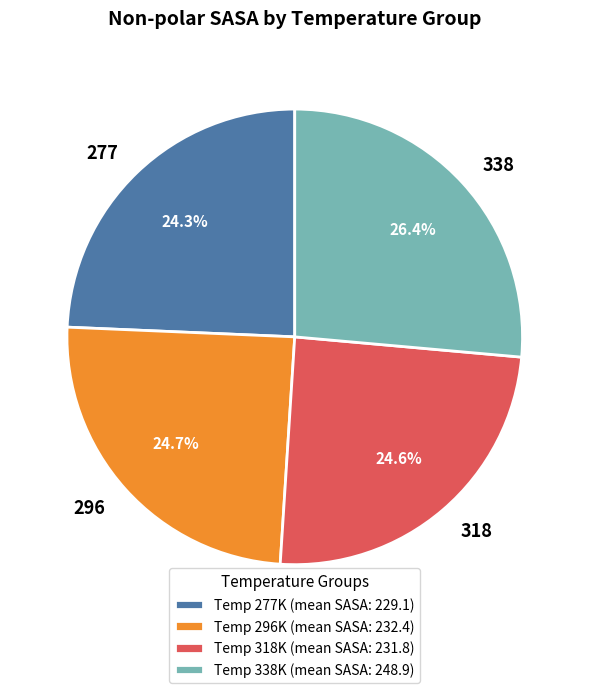

What is the ratio of the value at 296 to the value at 277?

1.0